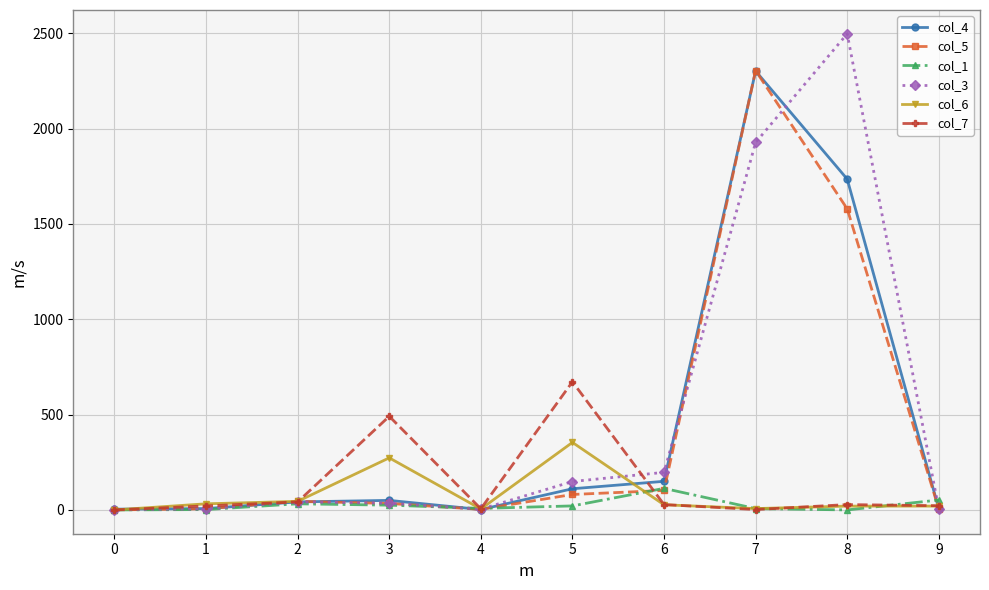

Which series has the largest range (max minus min)?

col_3